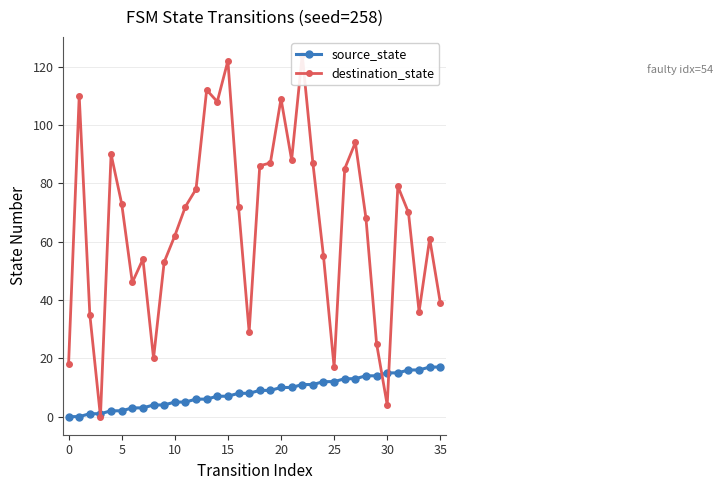

True or false: source_state and destination_state cross at least once.

True